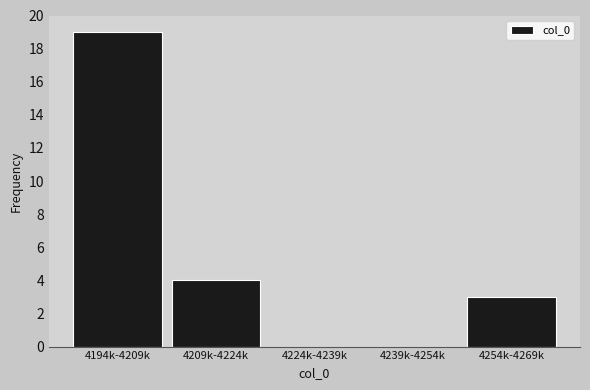

Reading right to left, transcribe all the data shown in this chart.

4254k-4269k=3	4239k-4254k=0	4224k-4239k=0	4209k-4224k=4	4194k-4209k=19